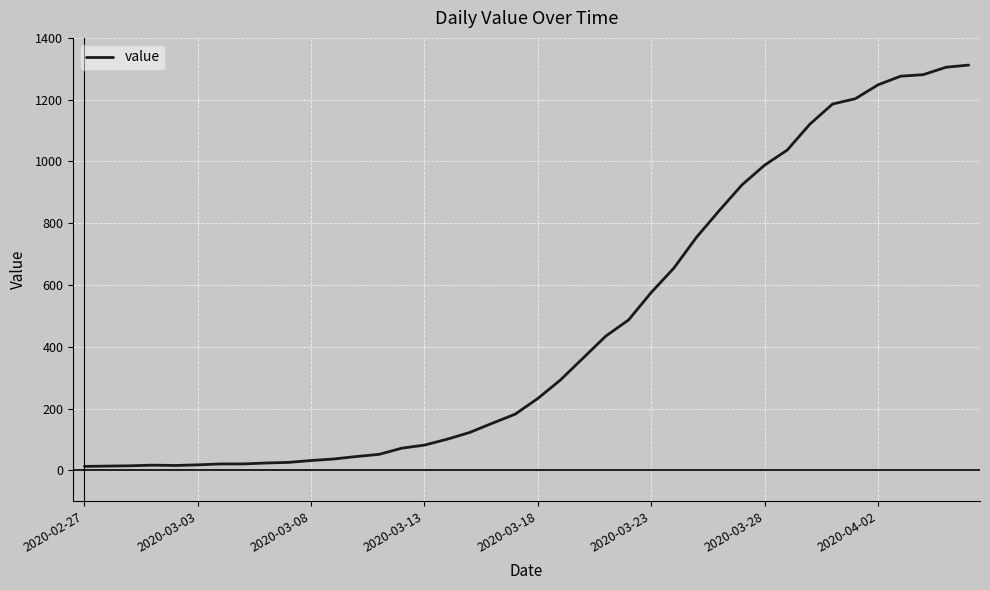

What is the maximum value shown in the chart?

1312